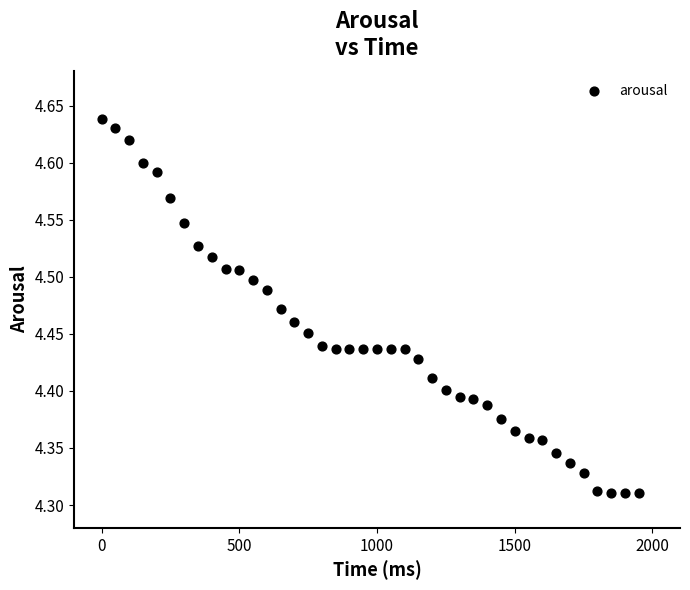

What is the range of X values (max minus min)?

1950.0